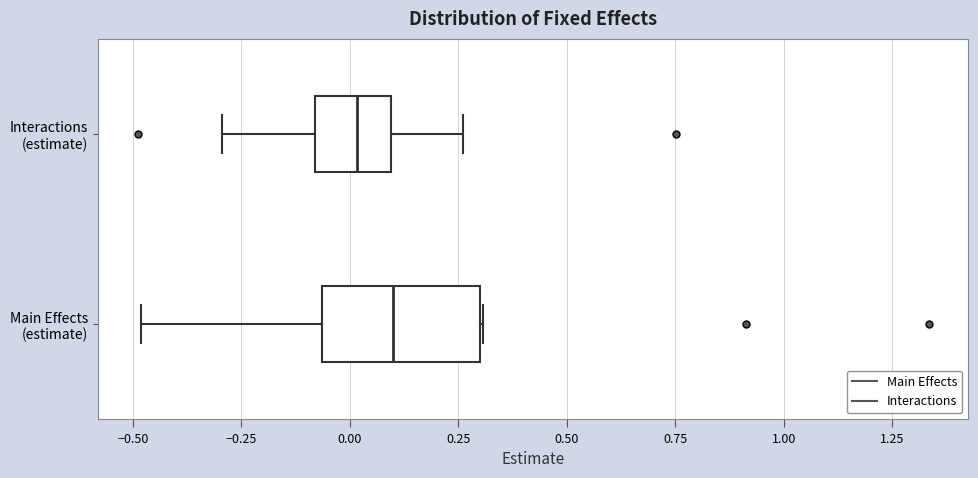

Reading bottom to top, transcribe this box plot: for each box, give where its median line is, the range the box spans, and where its two whiskers end, as read against the x-axis. The values are not printed on the chart, so give them approximately, as read against the axis.

Main Effects (estimate): median 0.10, box -0.05 to 0.30, whiskers -0.50 to 0.30
Interactions (estimate): median 0.00, box -0.10 to 0.10, whiskers -0.30 to 0.25